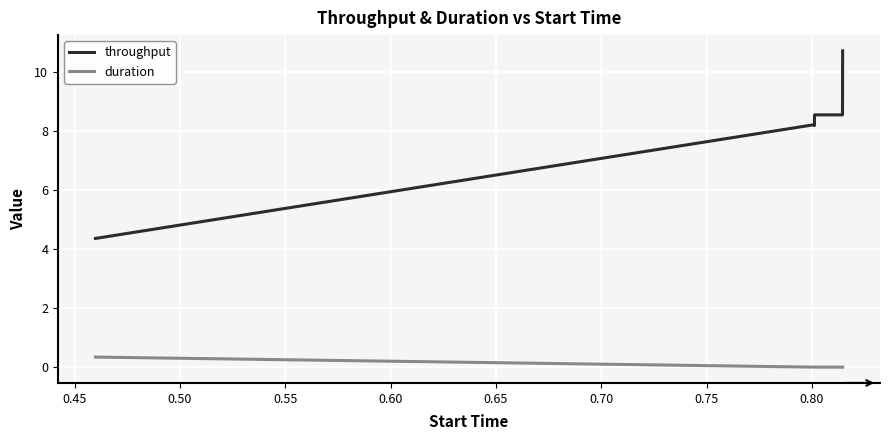

How many lines are shown in the chart?

2